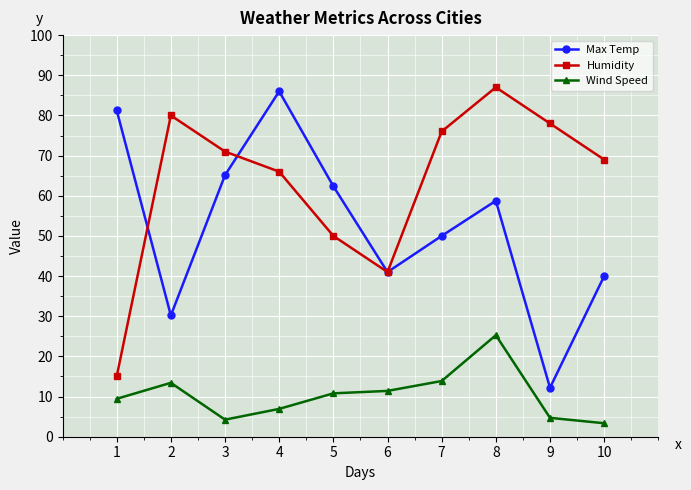

True or false: Wind Speed and Humidity cross at least once.

False